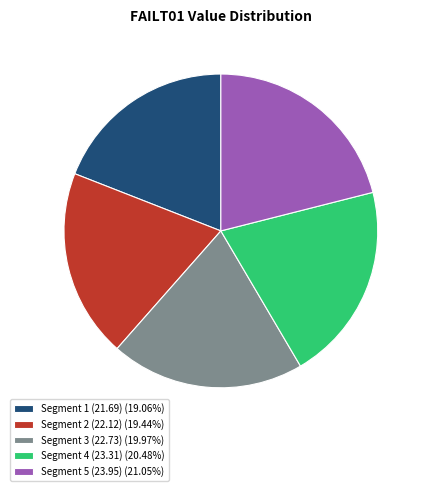

What is the ratio of the value at Segment 5 (23.95) (21.05%) to the value at Segment 1 (21.69) (19.06%)?

1.1